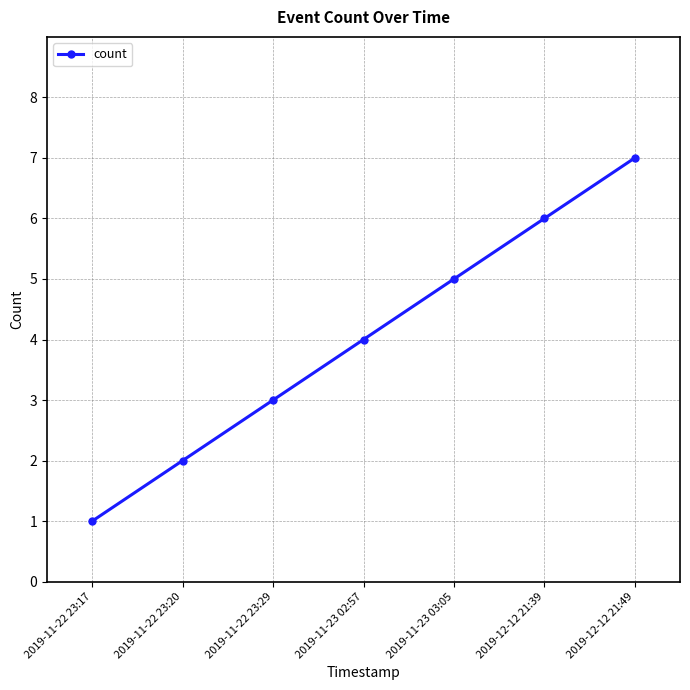

What is the label of the 2nd point from the left?

2019-11-22 23:20